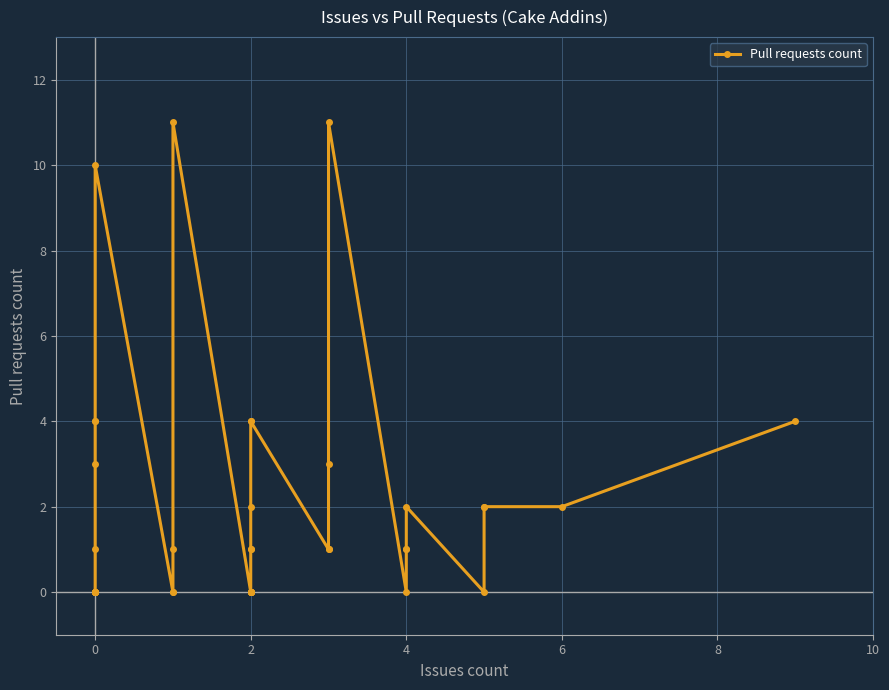

The chart shows a value of 1 at 2. True or false?

False